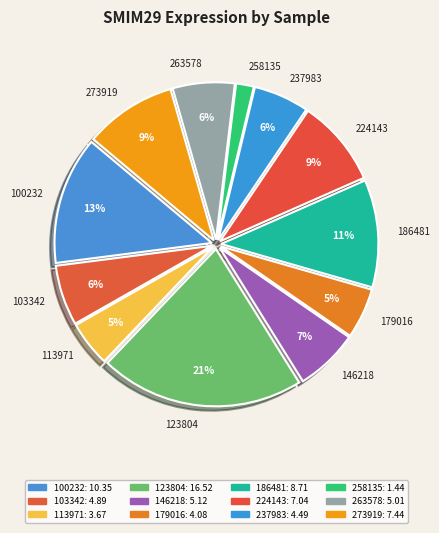

Which category has the biggest portion of the pie?

123804